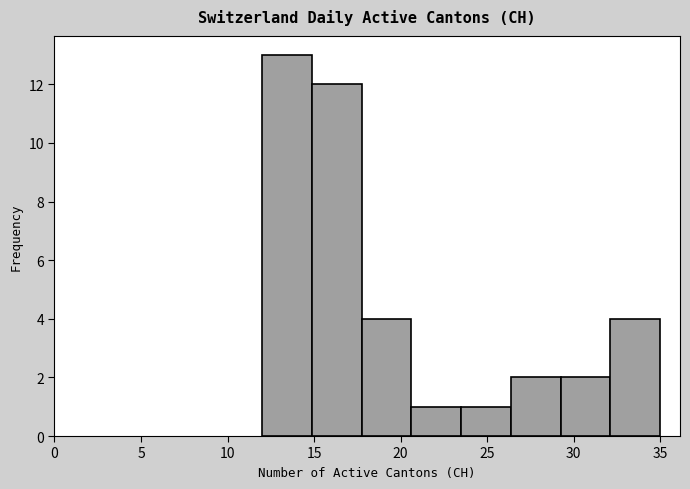

Reading left to right, transcribe this chart: for each bar, give the range it covers on the x-axis and its height. Neither the bar edges nor the heights are printed on the chart, so give them approximately, as read against the axes.

12.0 to 15.0: 13
15.0 to 18.0: 12
18.0 to 20.5: 4
20.5 to 23.5: 1
23.5 to 26.5: 1
26.5 to 29.5: 2
29.5 to 32.0: 2
32.0 to 35.0: 4